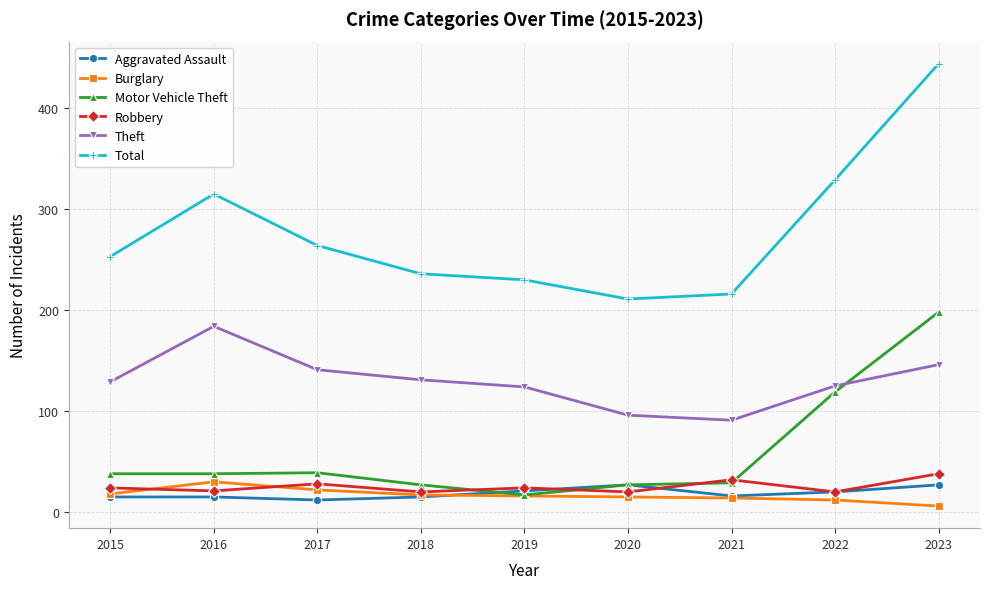

What is the value of the Aggravated Assault point at the 1st from the left?

15